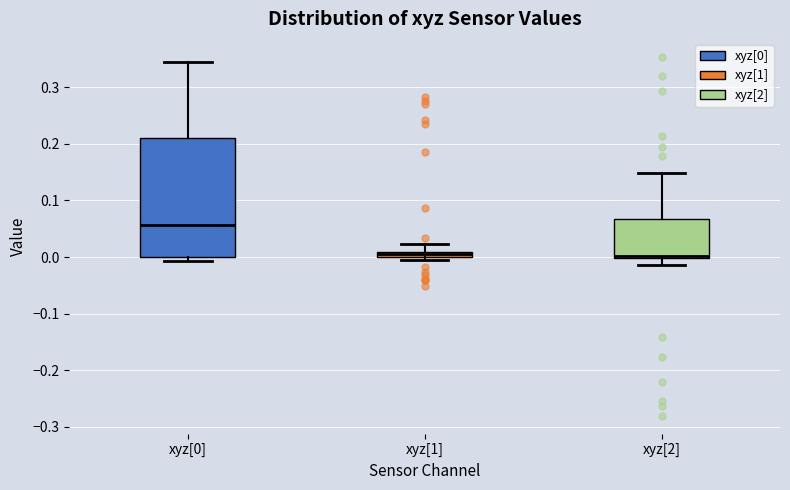

Where does the upper whisker of the box for xyz[2] end on the y-axis? The values are not printed on the chart, so give them approximately, as read against the axis.

0.15